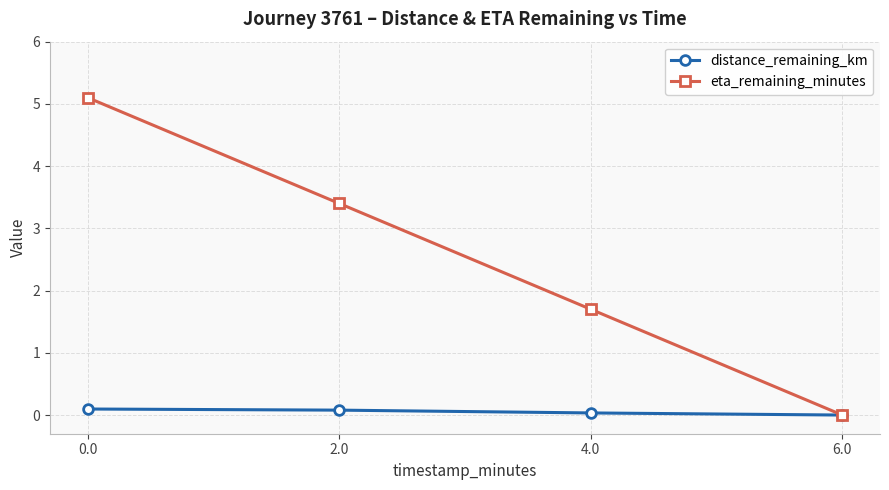

What is the maximum value shown in the chart?

5.1